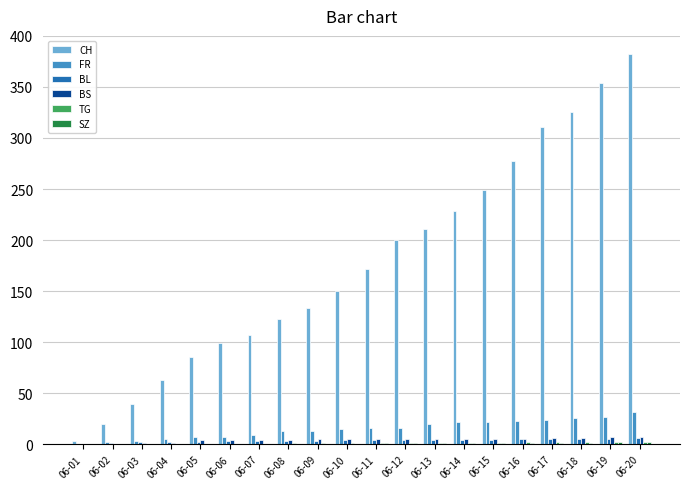

What is the sum of all BS values?

84